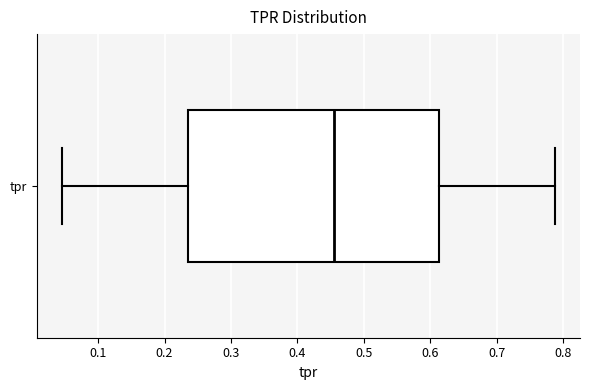

Read this box plot against the x-axis: the position of the median line, the range covered by the box, and the ends of both whiskers. The values are not printed on the chart, so give them approximately, as read against the axis.

median 0.45, box 0.23 to 0.61, whiskers 0.05 to 0.79